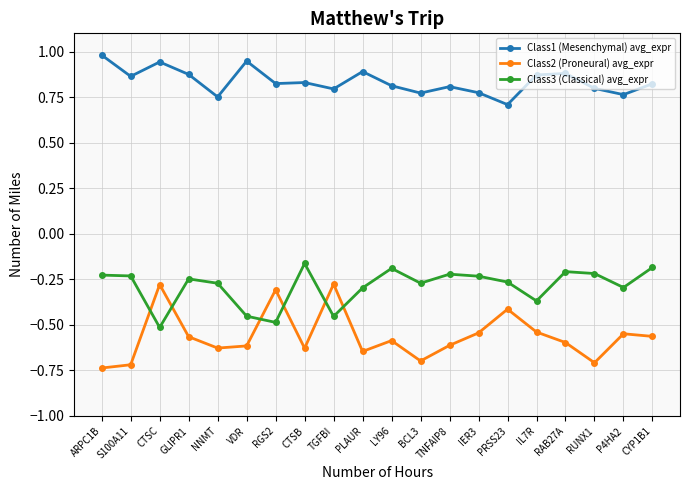

What is the spread (max minus min) of values at GLIPR1?

1.4